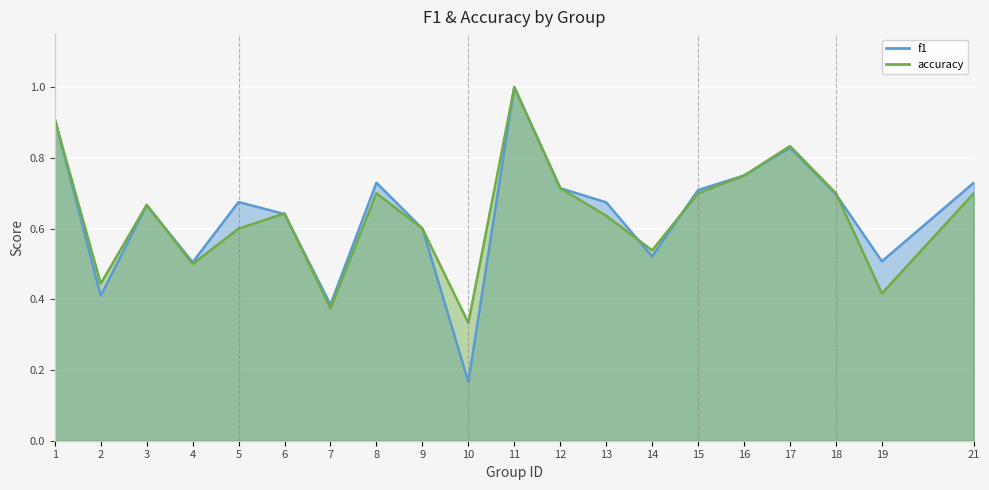

What is the lowest value of the f1 series?

0.2